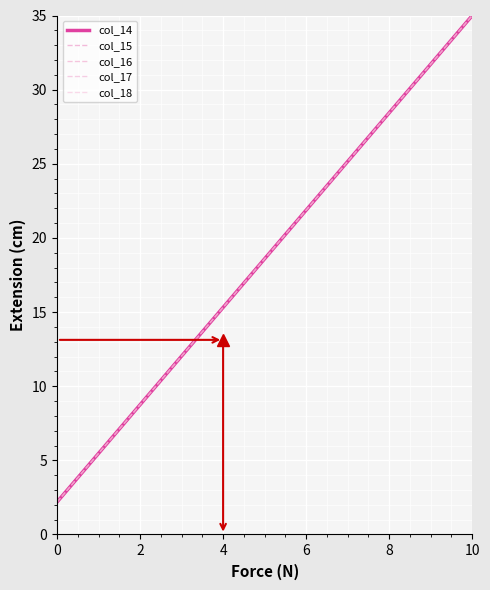

How many lines are shown in the chart?

5